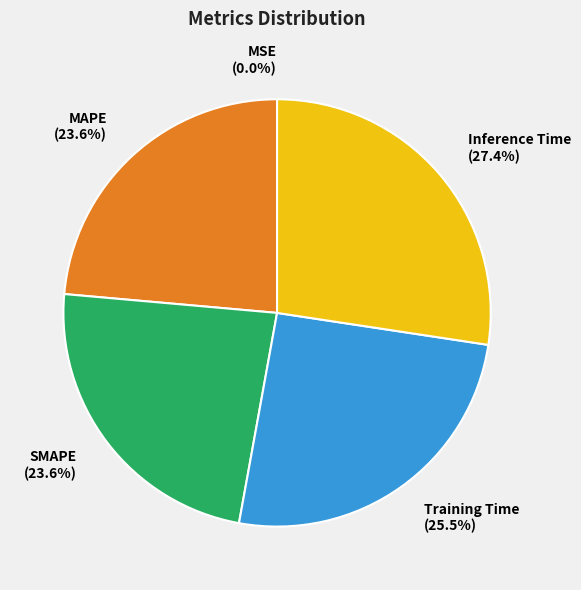

Is there any slice that represents more than half of the pie?

No